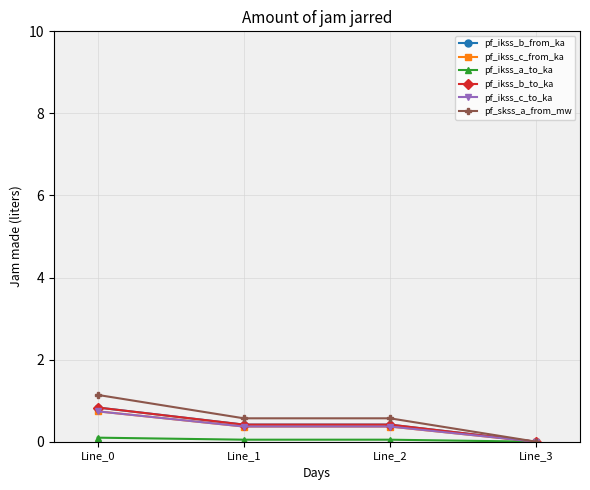

True or false: pf_skss_a_from_mw and pf_ikss_c_from_ka cross at least once.

False